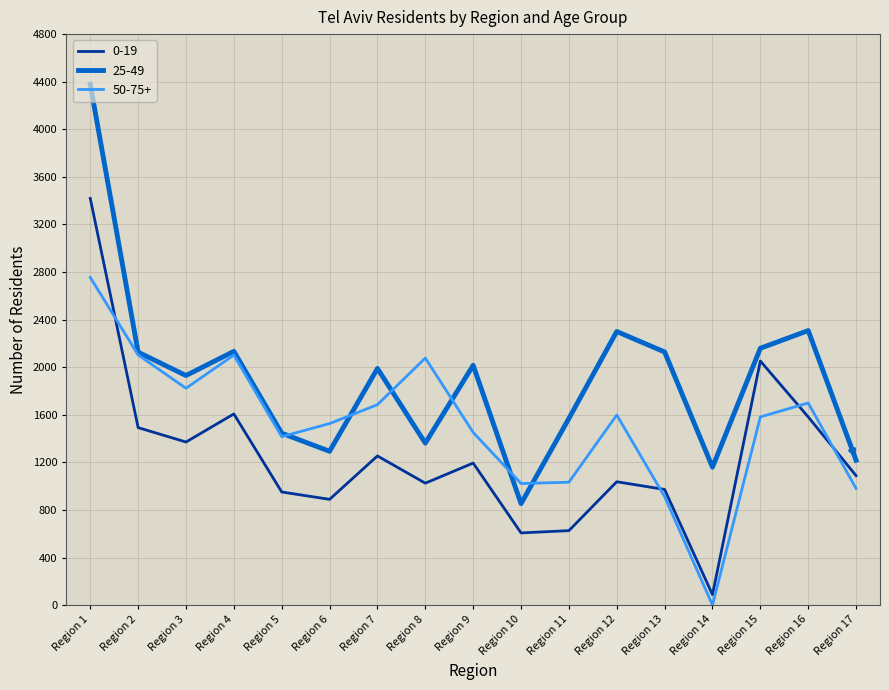

Rank the series at Region 16 from lowest to highest value.

0-19, 50-75+, 25-49